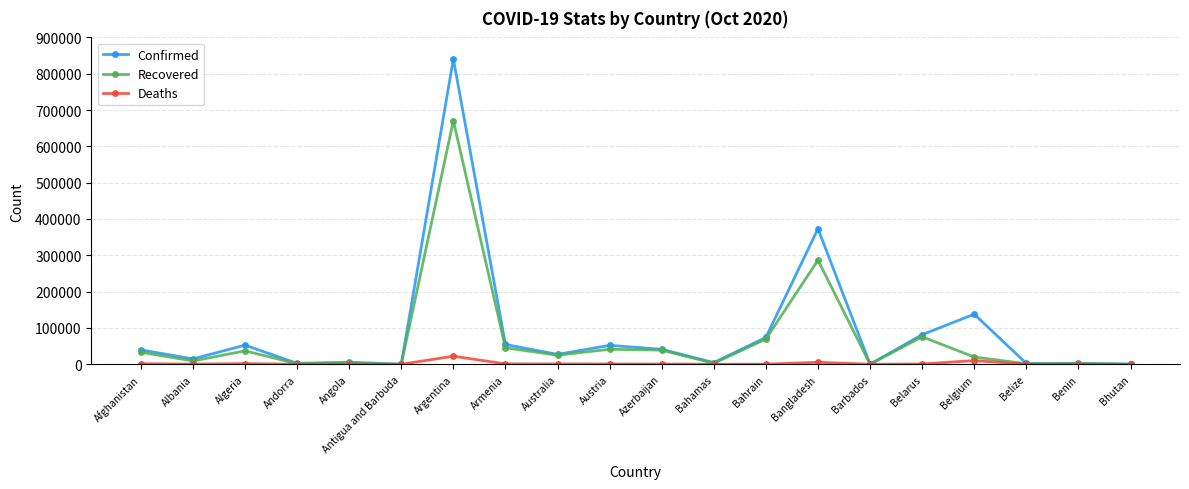

True or false: Deaths has more than 1 interior local peaks.

True